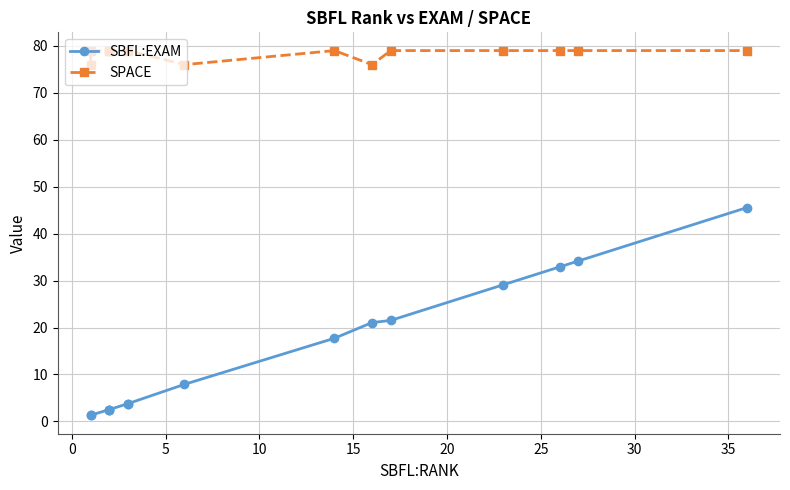

Does the chart have visible grid lines?

Yes